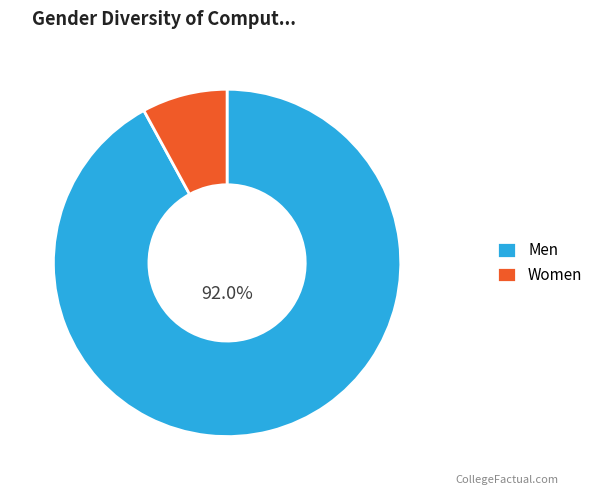

What percentage is NOT represented by Men?

8.0%